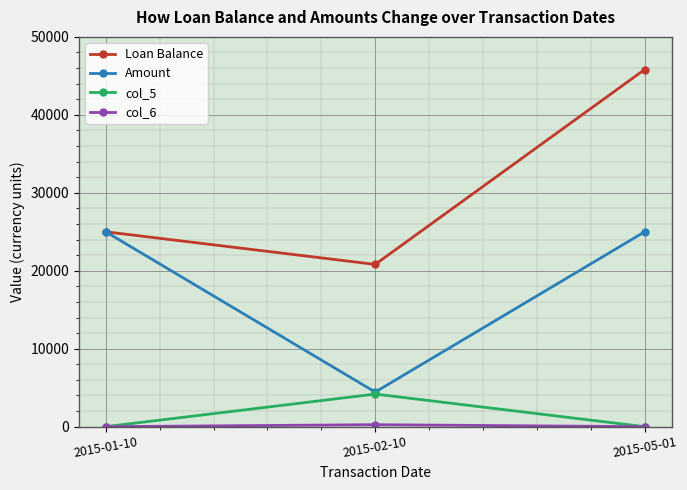

At which category is the sum across all series the highest?

2015-05-01